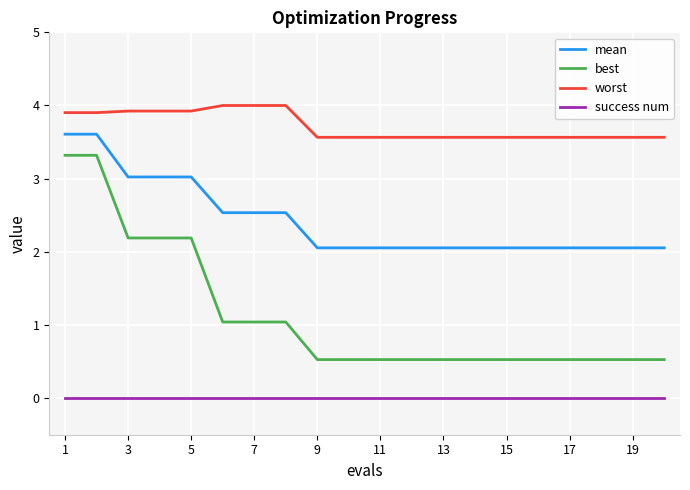

List the series in order of their peak value, highest first.

worst, mean, best, success num